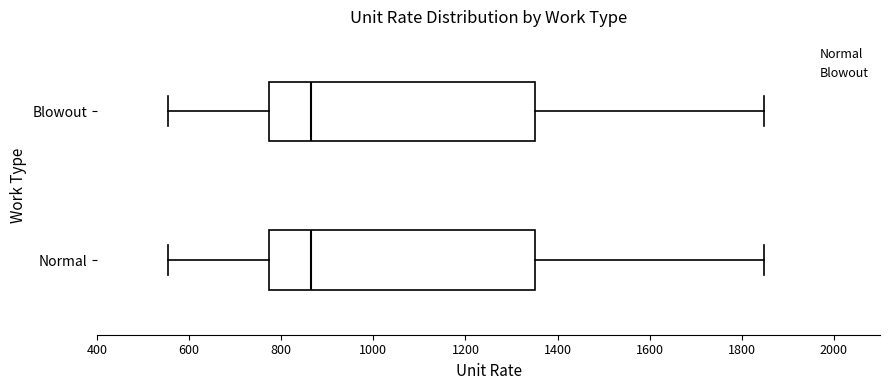

Reading bottom to top, read every box against the x-axis: the position of its median line, the range the box covers, and the ends of its whiskers. The values are not printed on the chart, so give them approximately, as read against the axis.

Normal: median 860, box 780 to 1360, whiskers 560 to 1840
Blowout: median 860, box 780 to 1360, whiskers 560 to 1840